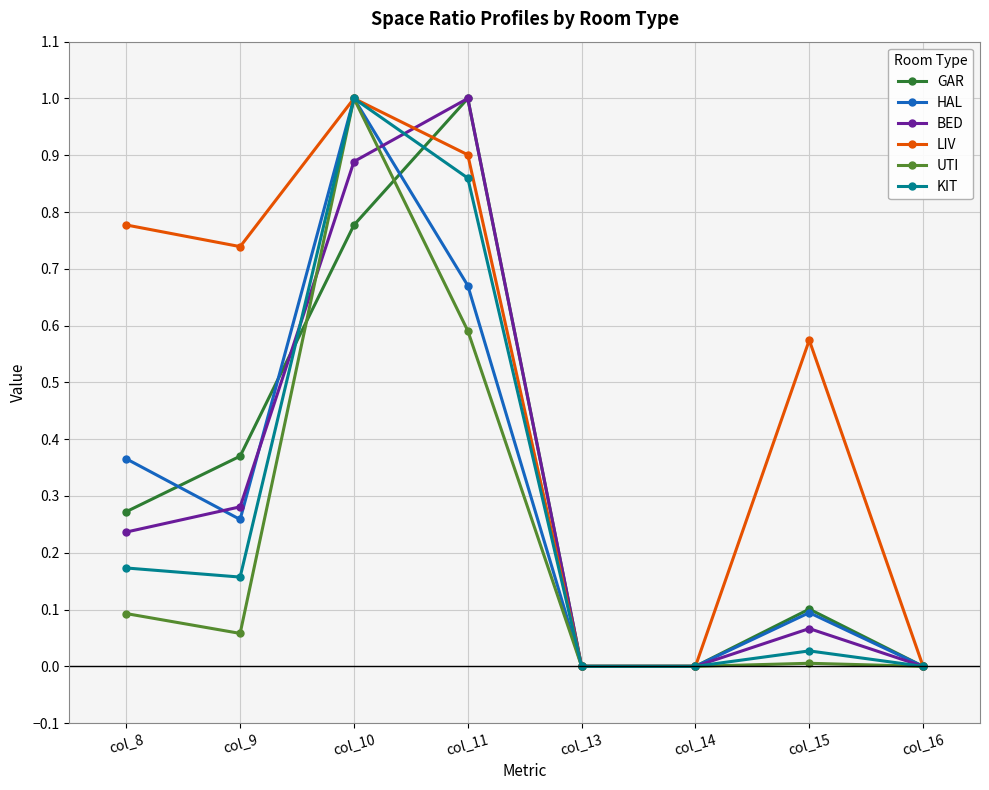

What is the value of the HAL point at the 3rd from the left?

1.0